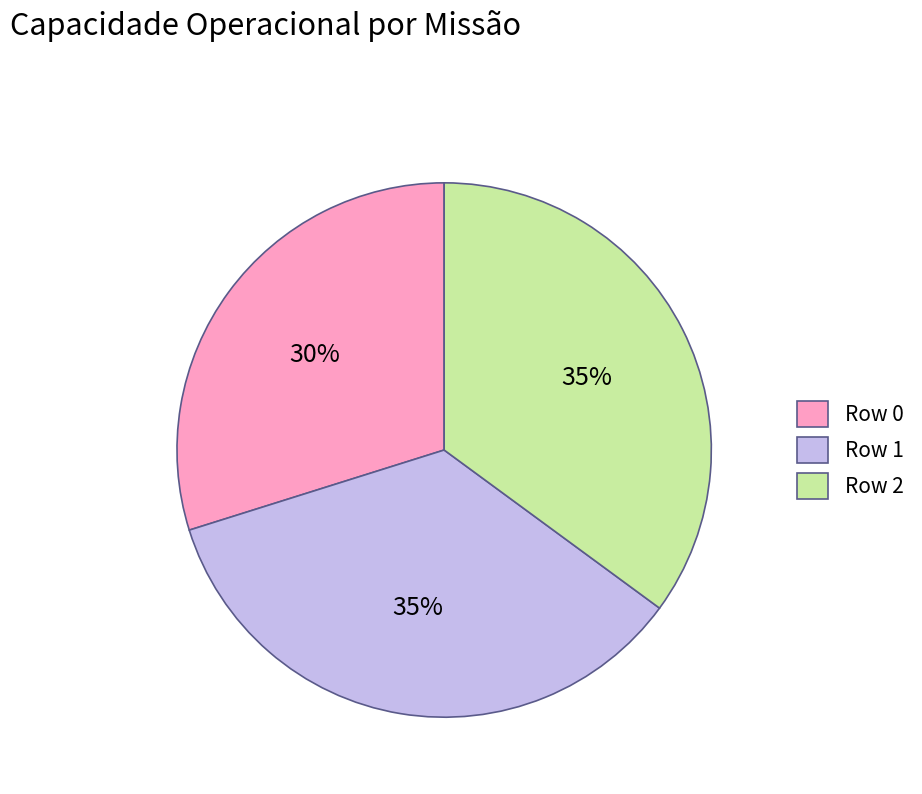

Which has a higher value, Row 2 or Row 0?

Row 2